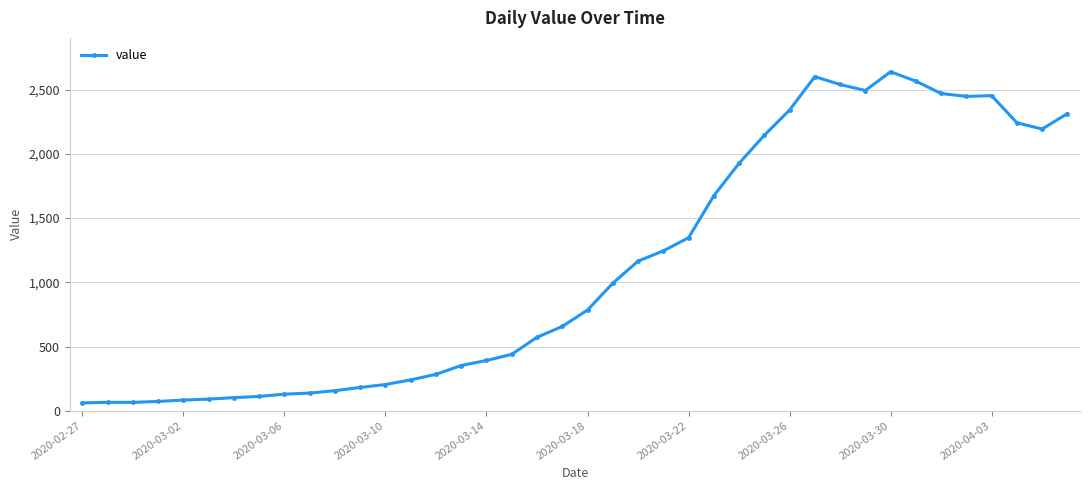

What is the difference between the maximum and second lowest values?

2575